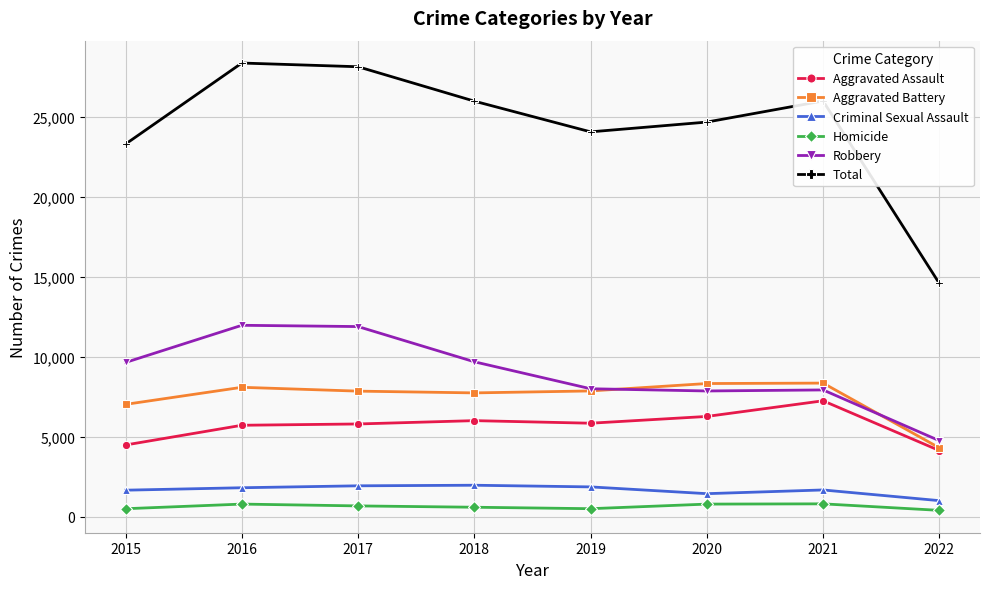

What is the difference between the second highest and second lowest values in the Homicide series?

290